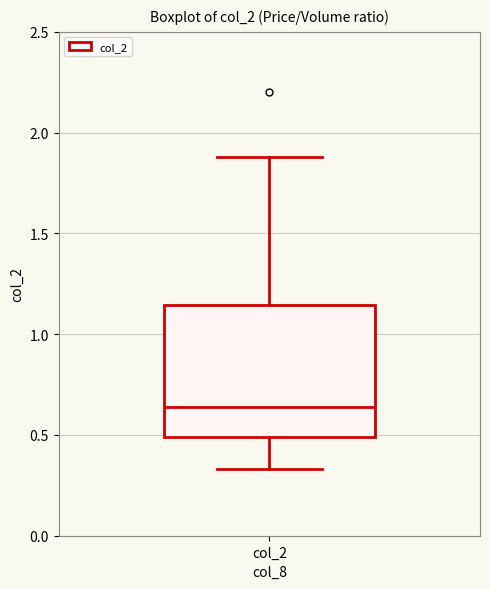

Where does the upper whisker of the box for col_2 end on the y-axis? The values are not printed on the chart, so give them approximately, as read against the axis.

1.90